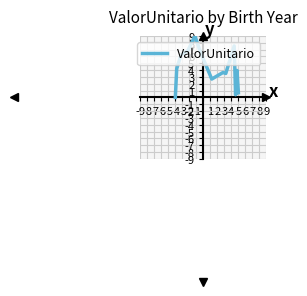

What is the difference between the maximum and minimum values?

9.0